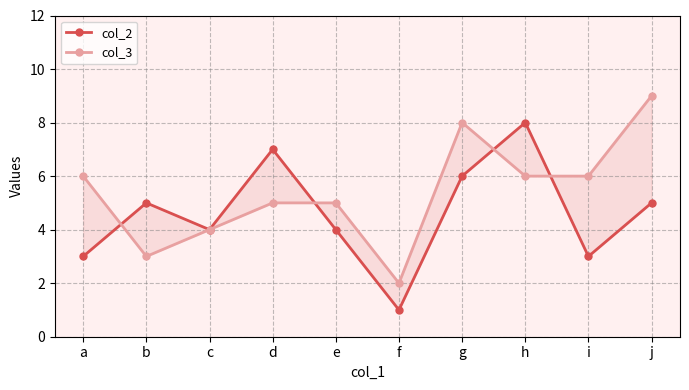

What is the difference between the highest and lowest values at i?

3